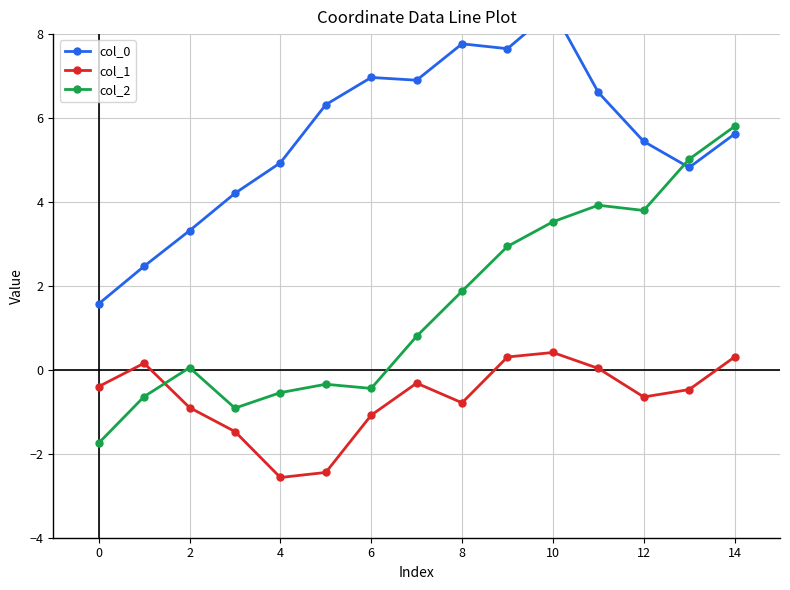

Rank the series by their average value, from highest to lowest.

col_0, col_2, col_1